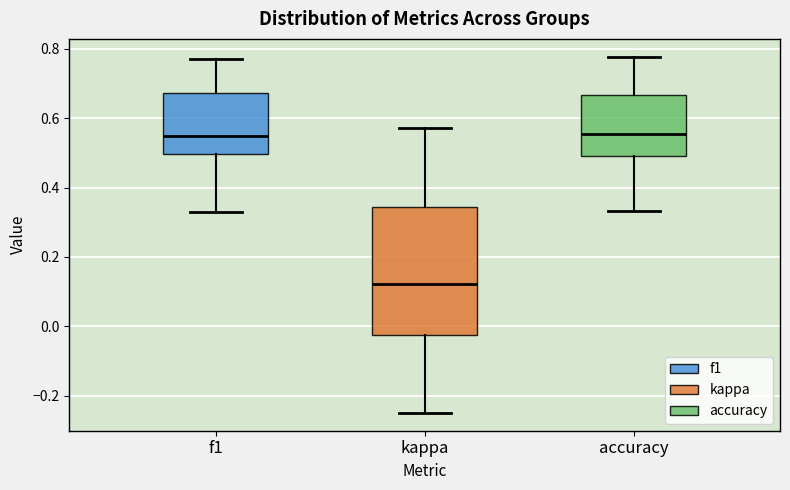

Which box is the tallest, from its lower edge to its upper edge?

kappa